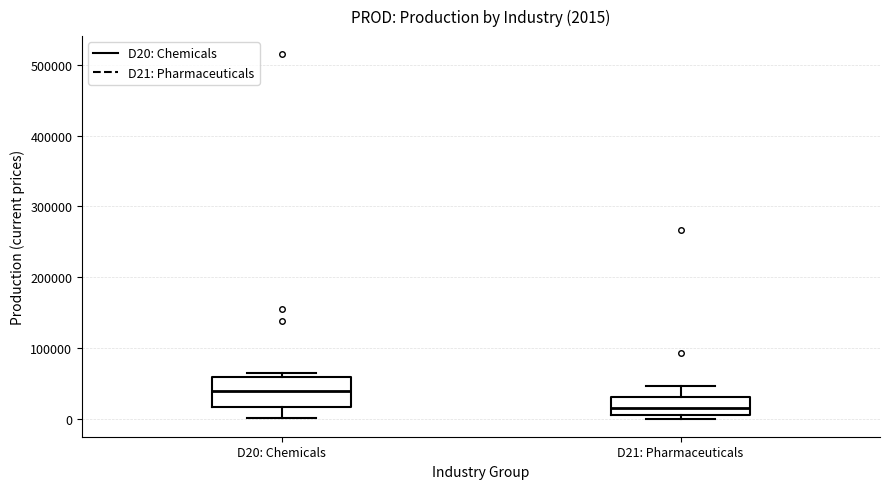

Which box is the tallest, from its lower edge to its upper edge?

D20: Chemicals